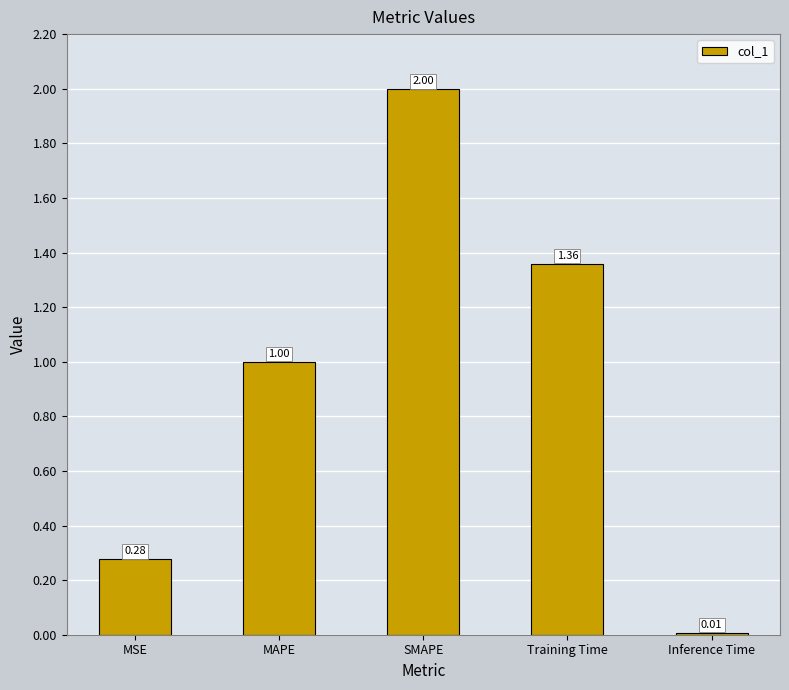

At which category does the chart reach its peak across all series?

SMAPE